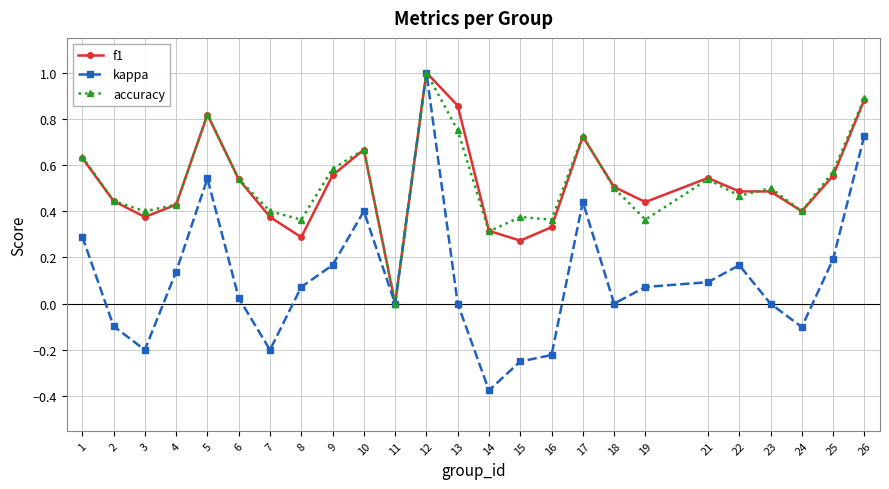

What is the sum of all kappa values?

2.9